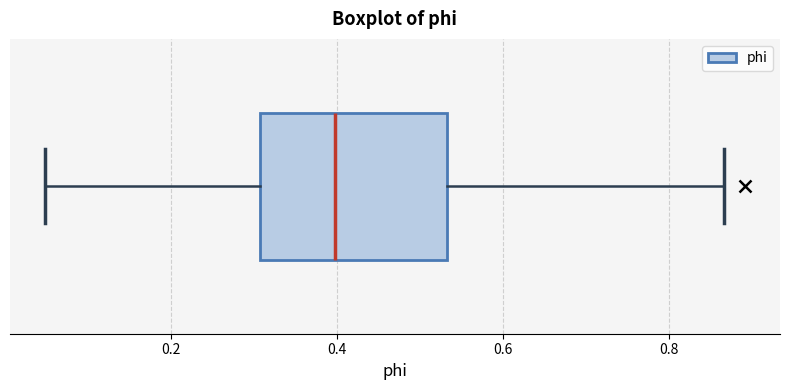

Where is the left edge of the box on the x-axis? The values are not printed on the chart, so give them approximately, as read against the axis.

0.30